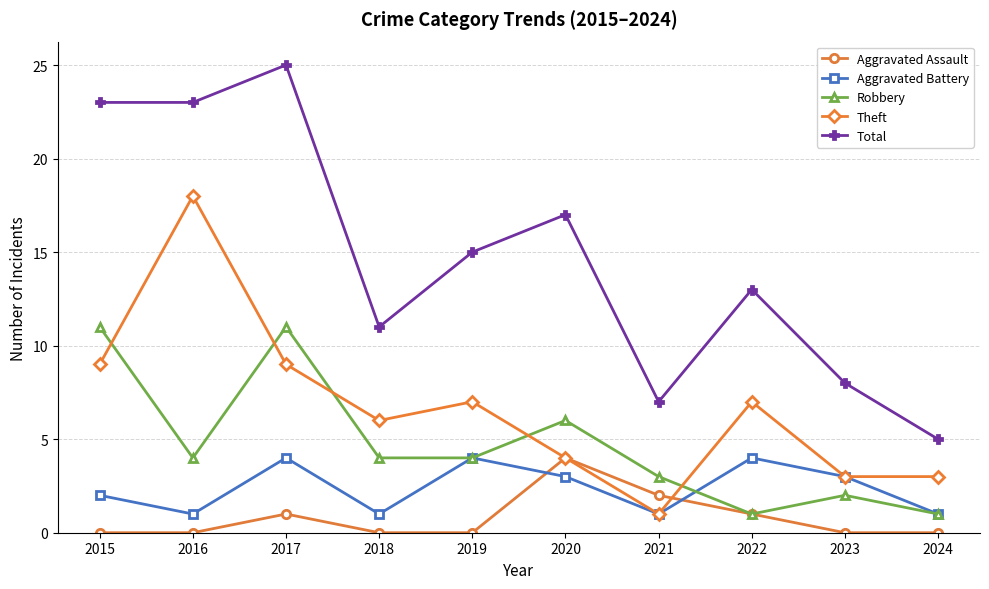

Reading right to left, what are all the values shown in this chart?

Aggravated Assault: 0	0	1	2	4	0	0	1	0	0
Aggravated Battery: 1	3	4	1	3	4	1	4	1	2
Robbery: 1	2	1	3	6	4	4	11	4	11
Theft: 3	3	7	1	4	7	6	9	18	9
Total: 5	8	13	7	17	15	11	25	23	23